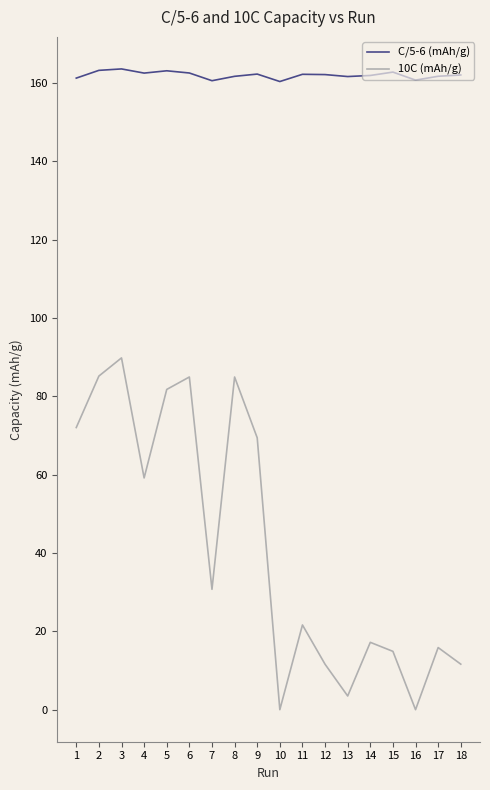

At which category is the sum across all series the highest?

3